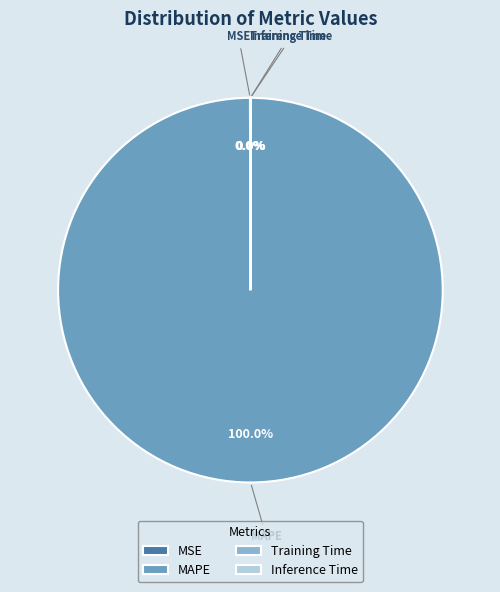

What is the largest slice in the pie chart?

MAPE